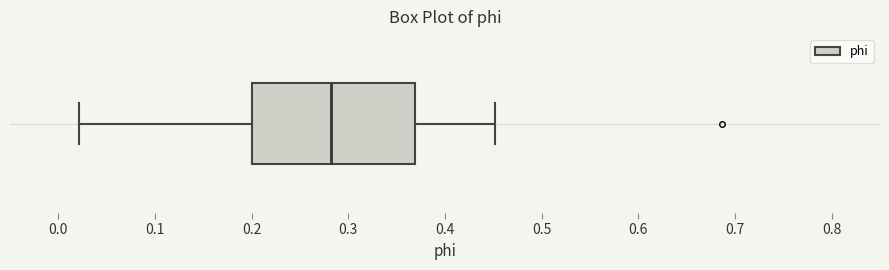

Read this box plot against the x-axis: the position of the median line, the range covered by the box, and the ends of both whiskers. The values are not printed on the chart, so give them approximately, as read against the axis.

median 0.28, box 0.20 to 0.37, whiskers 0.02 to 0.45